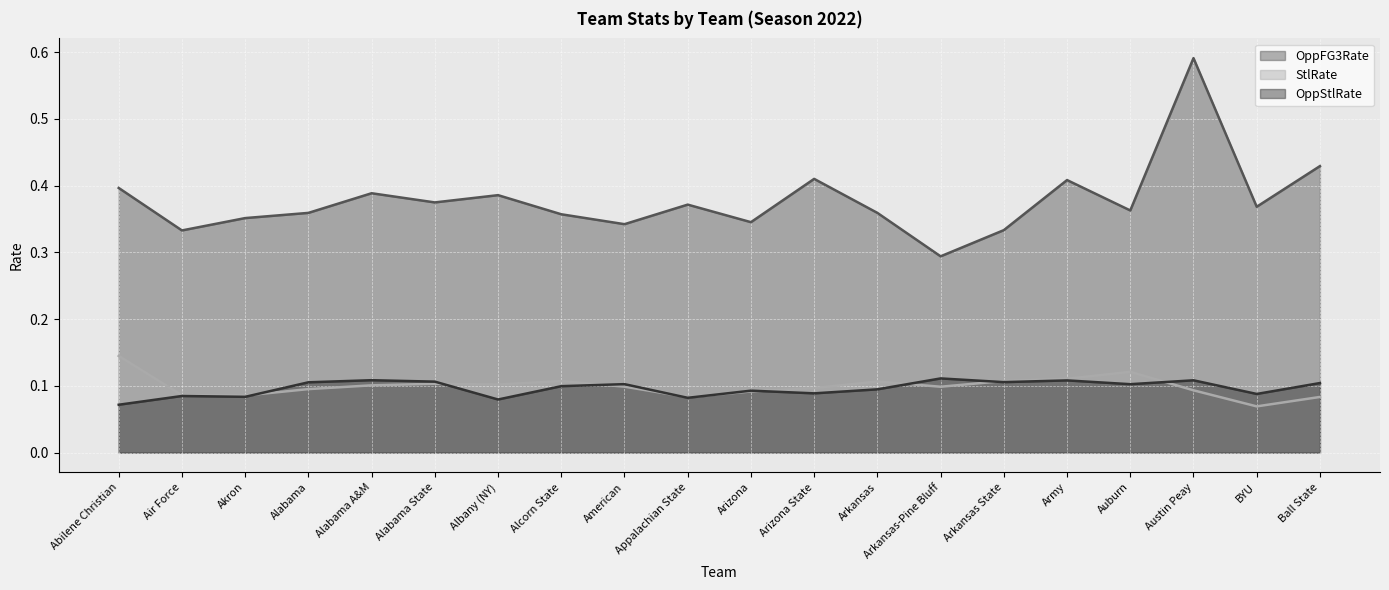

At which category does OppFG3Rate reach its first local peak?

Alabama A&M